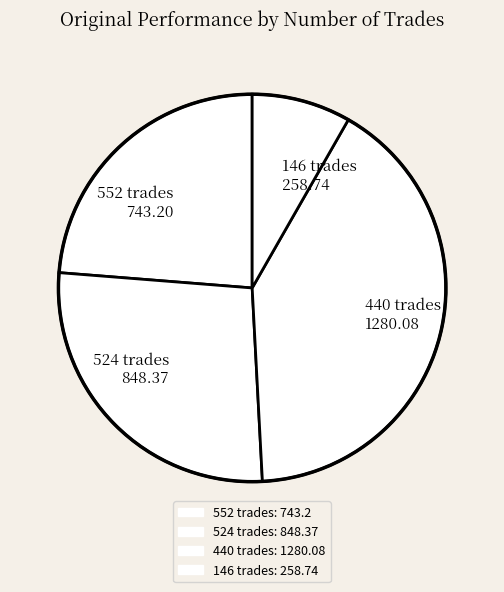

Is there any slice that represents more than half of the pie?

No